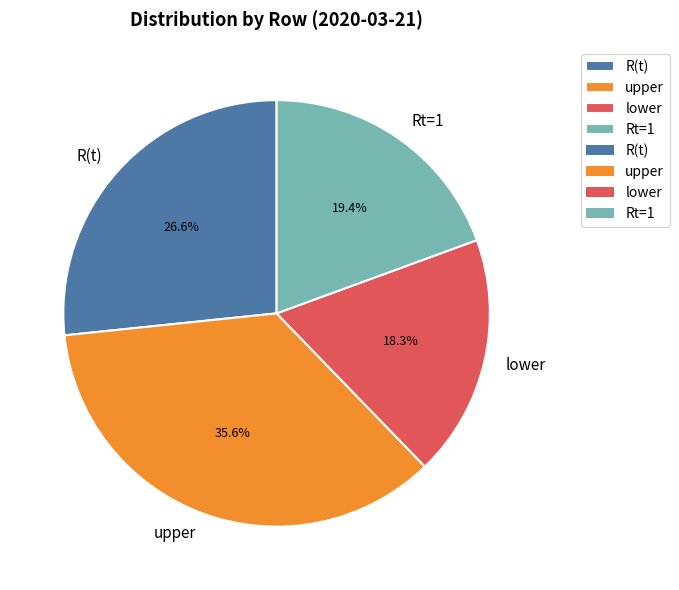

What is the ratio of the value at R(t) to the value at upper?

0.7